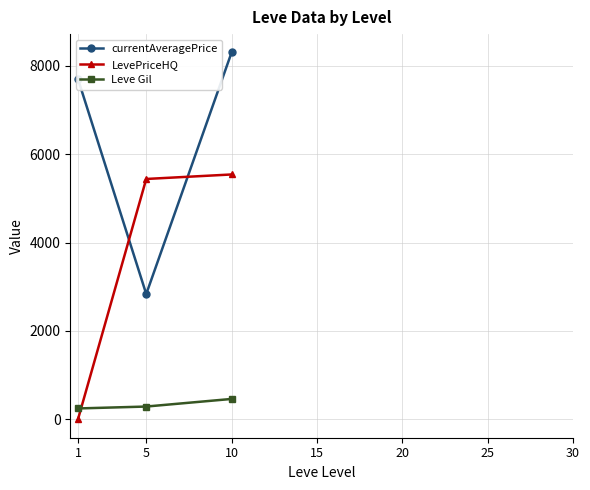

True or false: currentAveragePrice and LevePriceHQ cross at least once.

True